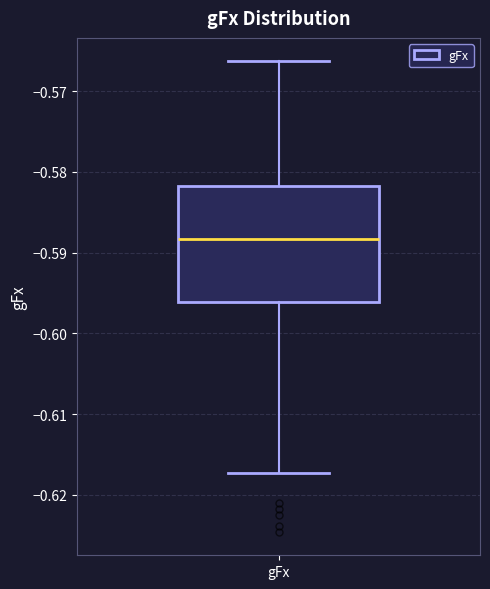

Read this box plot against the y-axis: the position of the median line, the range covered by the box, and the ends of both whiskers. The values are not printed on the chart, so give them approximately, as read against the axis.

median -0.588, box -0.596 to -0.582, whiskers -0.617 to -0.566